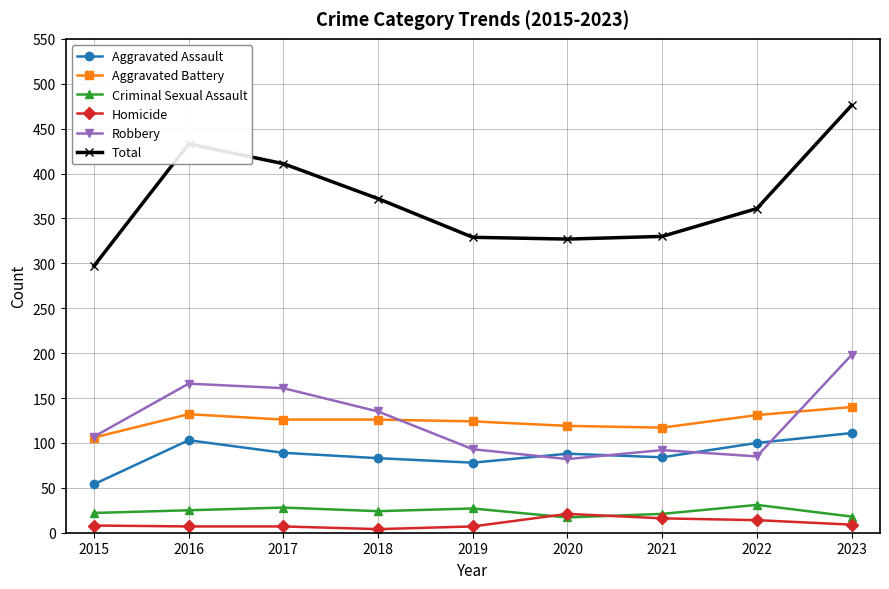

What is the value of the Aggravated Assault point at the 9th from the left?

111